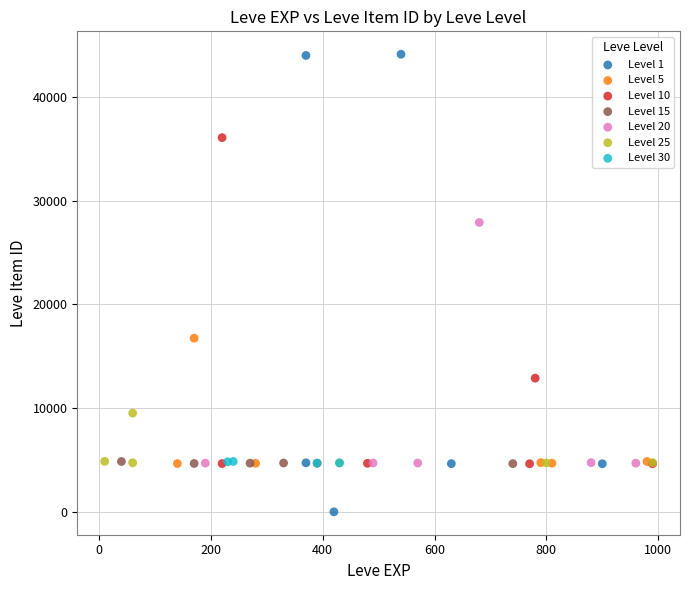

Which series reaches the maximum Y coordinate?

Level 1